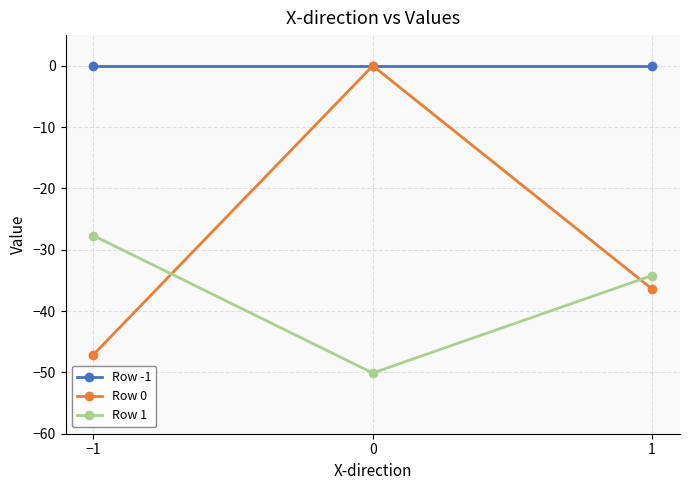

The value of Row 1 at −1 is -27.7. True or false?

True